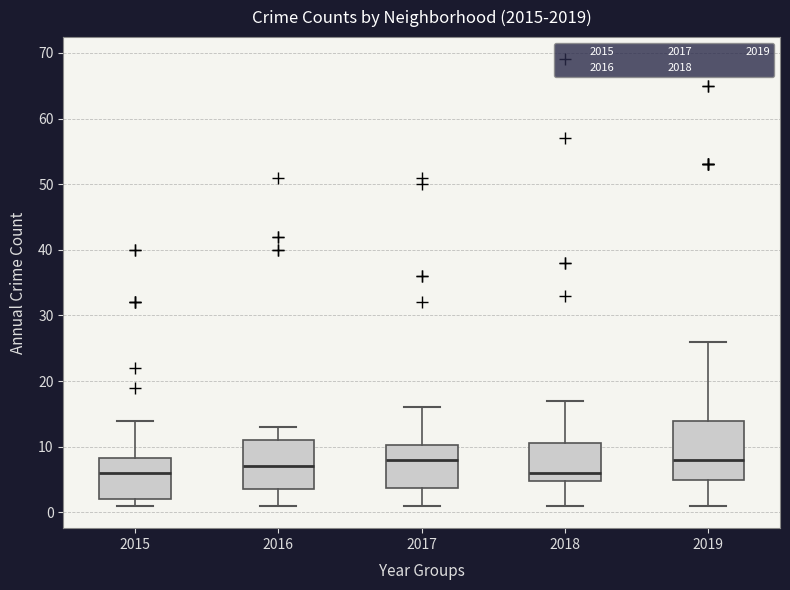

Reading left to right, read every box against the y-axis: the position of its median line, the range the box covers, and the ends of its whiskers. The values are not printed on the chart, so give them approximately, as read against the axis.

2015: median 6, box 2 to 8, whiskers 1 to 14
2016: median 7, box 4 to 11, whiskers 1 to 13
2017: median 8, box 4 to 10, whiskers 1 to 16
2018: median 6, box 5 to 11, whiskers 1 to 17
2019: median 8, box 5 to 14, whiskers 1 to 26